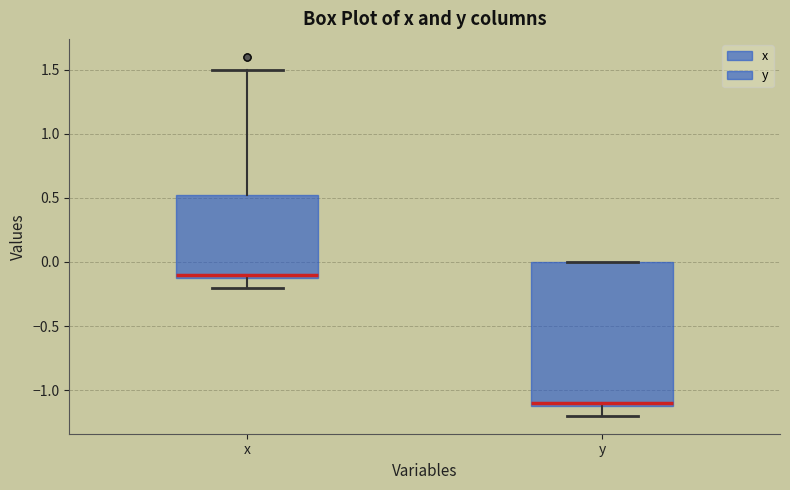

Comparing the boxes themselves (not the whiskers), which one is the tallest?

y